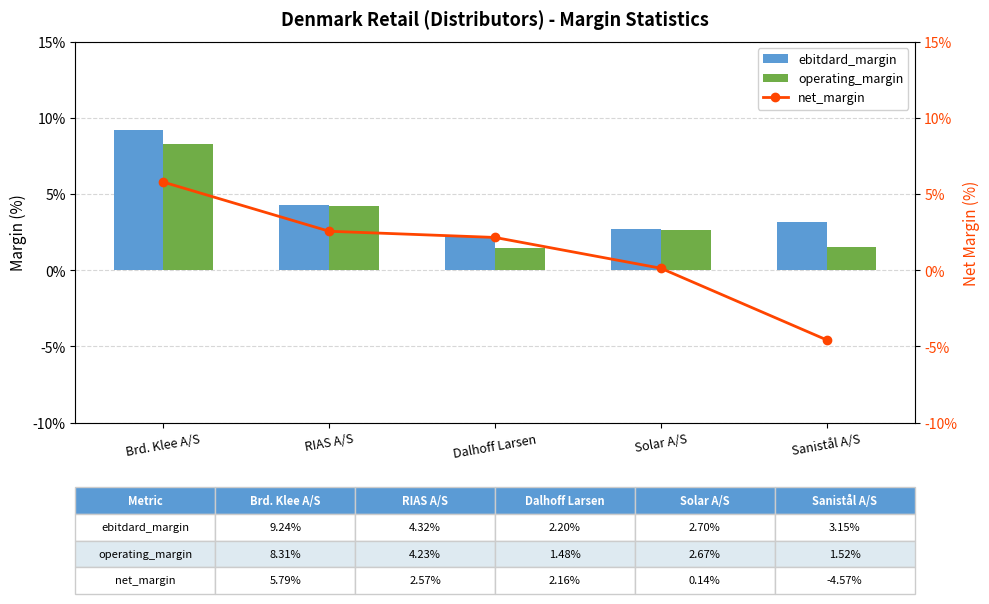

What is the label of the 3rd bar from the right?

Dalhoff Larsen